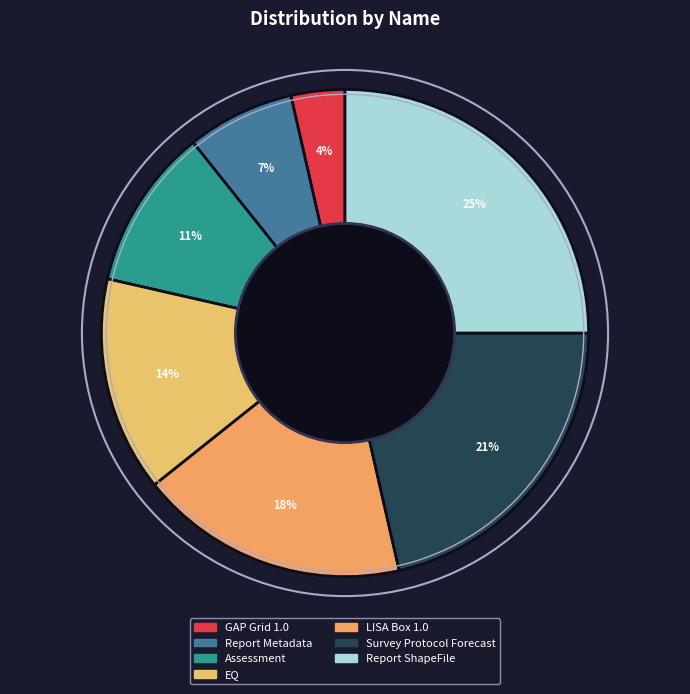

How many segments does this pie chart have?

7